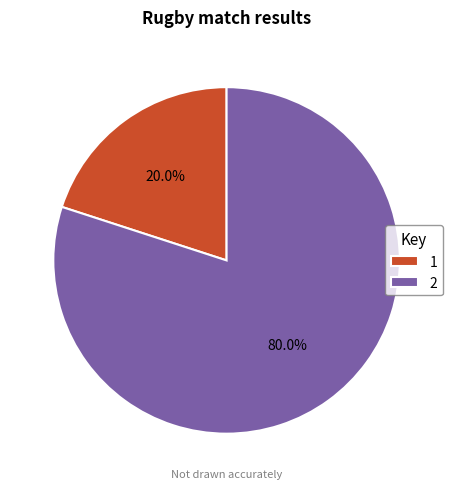

To the nearest percent, what is the average slice percentage?

50%